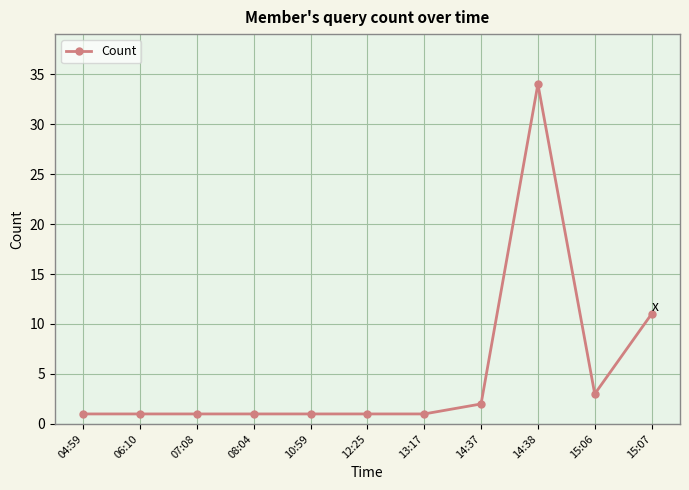

What is the greatest value displayed?

34